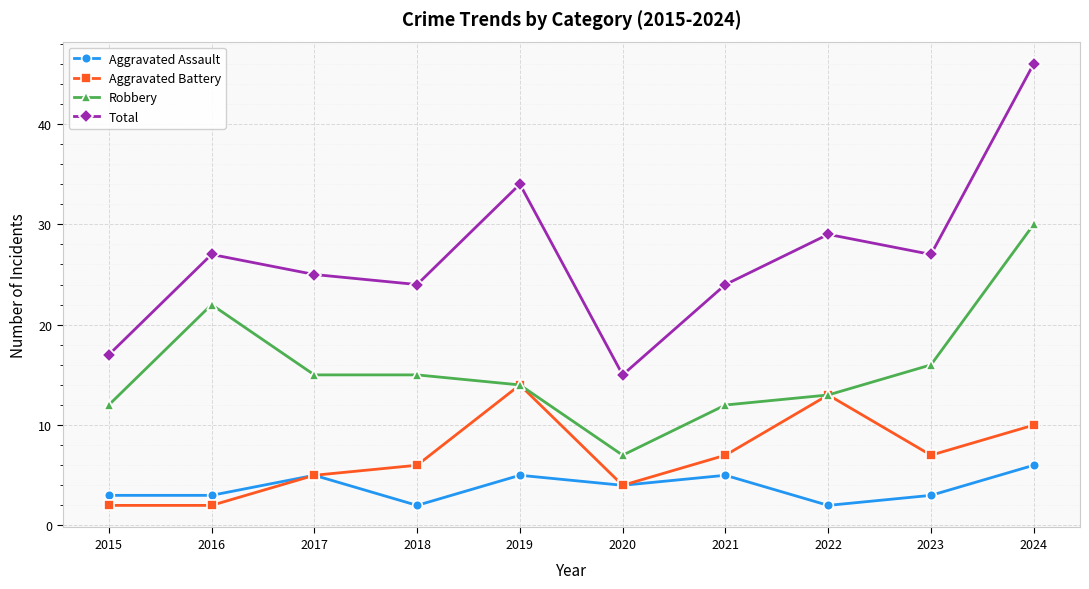

At which label does Aggravated Battery first exceed 7?

2019